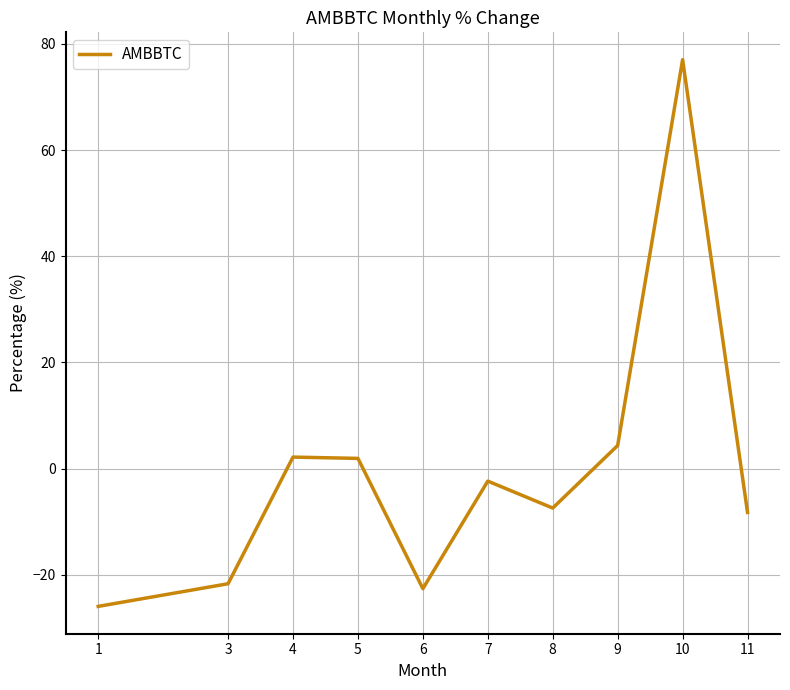

What is the difference between the maximum and minimum values?

103.0